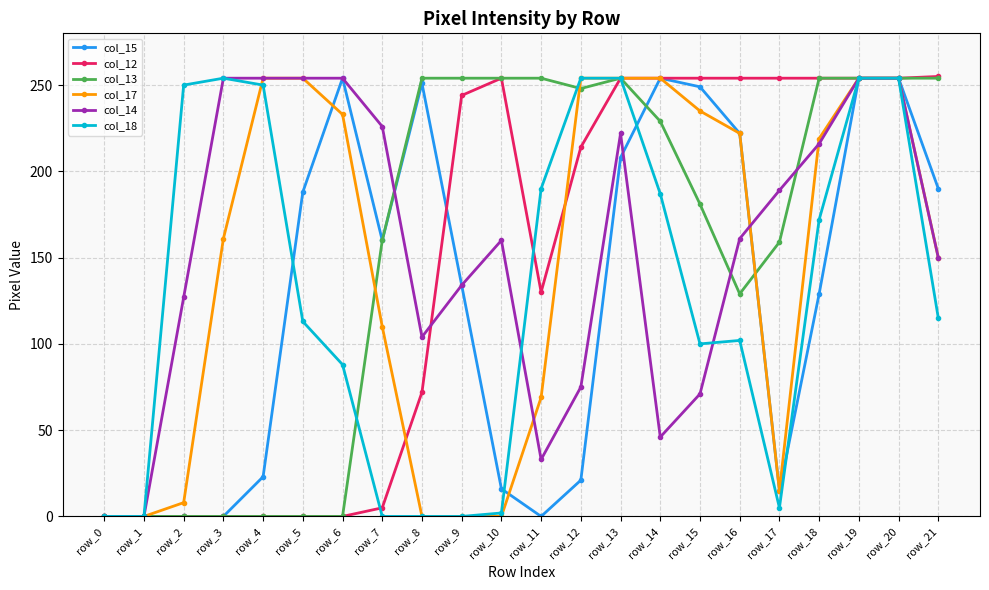

Is it true that col_12 equals 453 at row_15?

False